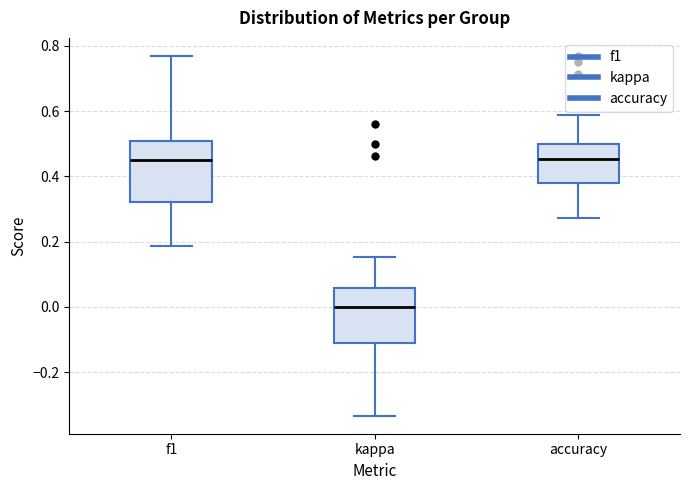

Reading left to right, transcribe this box plot: for each box, give where its median line is, the range the box spans, and where its two whiskers end, as read against the y-axis. The values are not printed on the chart, so give them approximately, as read against the axis.

f1: median 0.44, box 0.32 to 0.50, whiskers 0.18 to 0.76
kappa: median 0.00, box -0.12 to 0.06, whiskers -0.34 to 0.16
accuracy: median 0.46, box 0.38 to 0.50, whiskers 0.28 to 0.58